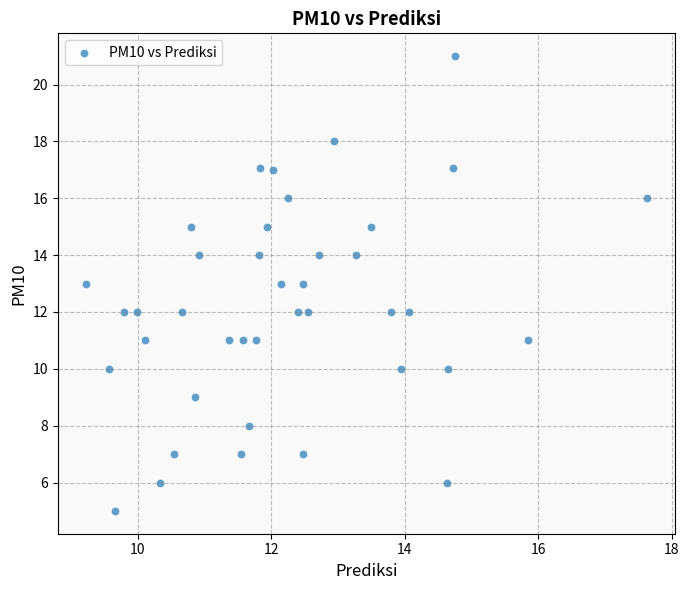

What is the range of Y values (max minus min)?

16.0